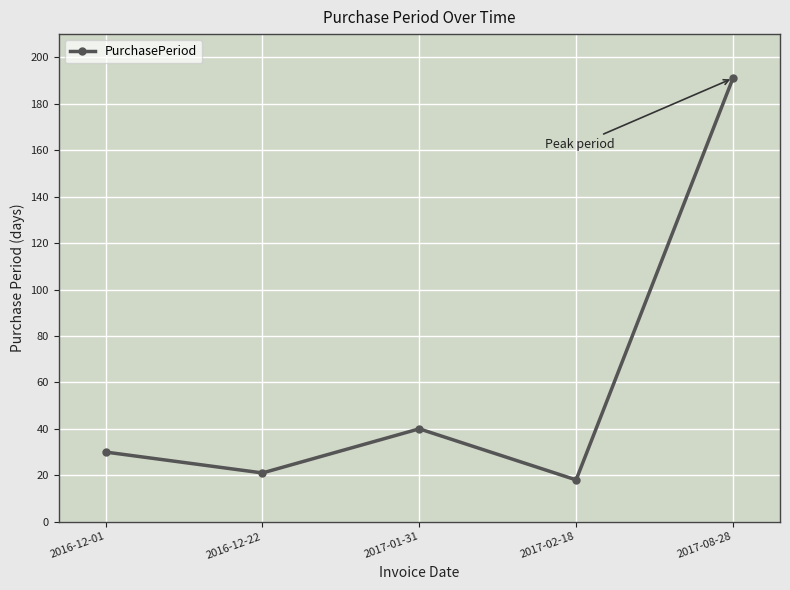

What is the label of the 1st point from the left?

2016-12-01